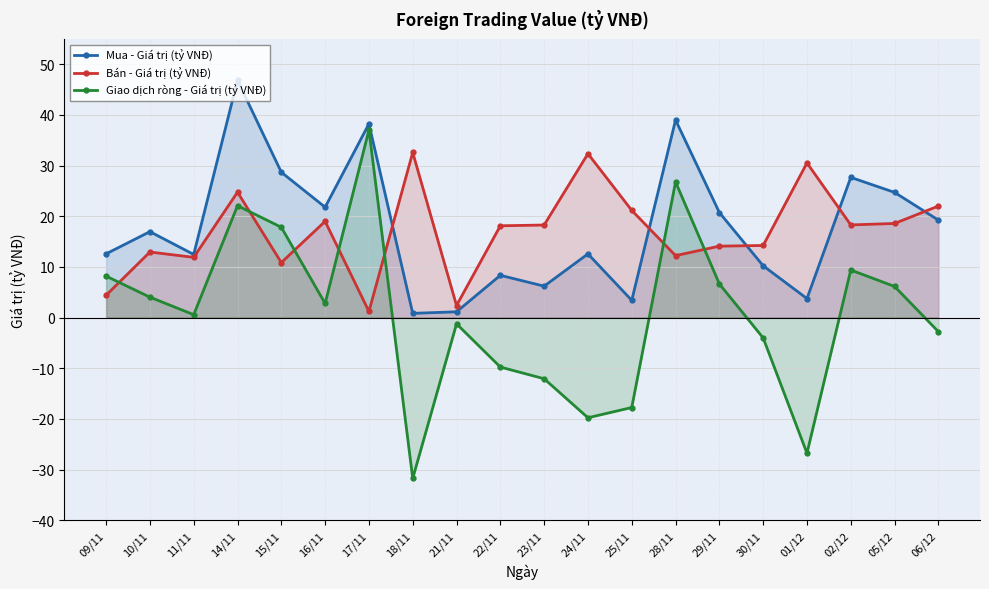

Reading left to right, extract all data points from this chart.

Mua - Giá trị (tỷ VNĐ): 12.6	17.0	12.5	46.9	28.7	21.8	38.2	0.8	1.1	8.3	6.2	12.6	3.4	39.0	20.7	10.2	3.8	27.7	24.7	19.2
Bán - Giá trị (tỷ VNĐ): 4.4	12.9	11.9	24.8	10.9	19.0	1.2	32.6	2.4	18.1	18.3	32.4	21.2	12.2	14.1	14.2	30.5	18.3	18.6	22.0
Giao dịch ròng - Giá trị (tỷ VNĐ): 8.2	4.0	0.6	22.1	17.8	2.8	37.0	-31.8	-1.2	-9.8	-12.1	-19.8	-17.8	26.8	6.6	-4.0	-26.8	9.4	6.1	-2.8